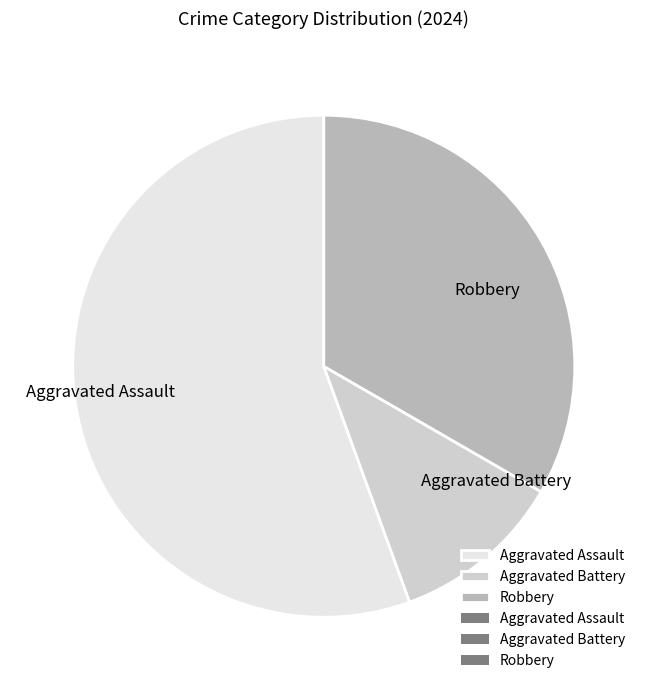

Does any single category account for the majority?

Yes